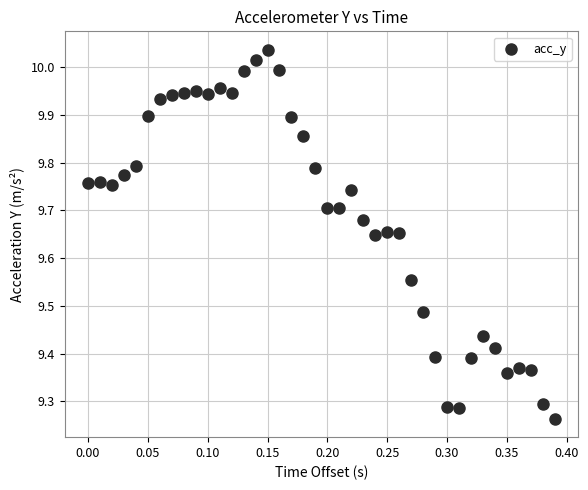

What is the range of Y values (max minus min)?

0.8